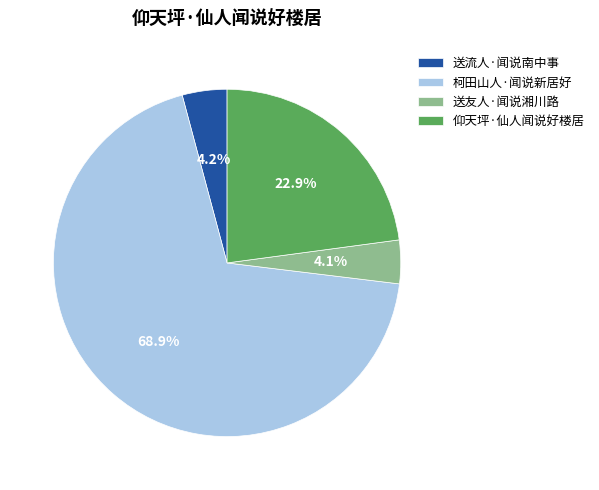

Combined, do 送友人·闻说湘川路 and 仰天坪·仙人闻说好楼居 account for over 50%?

No